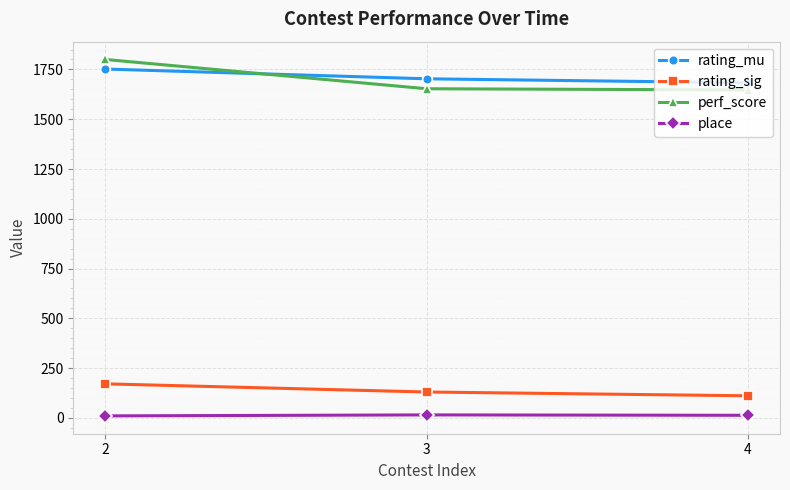

Which series has the widest spread of values?

perf_score